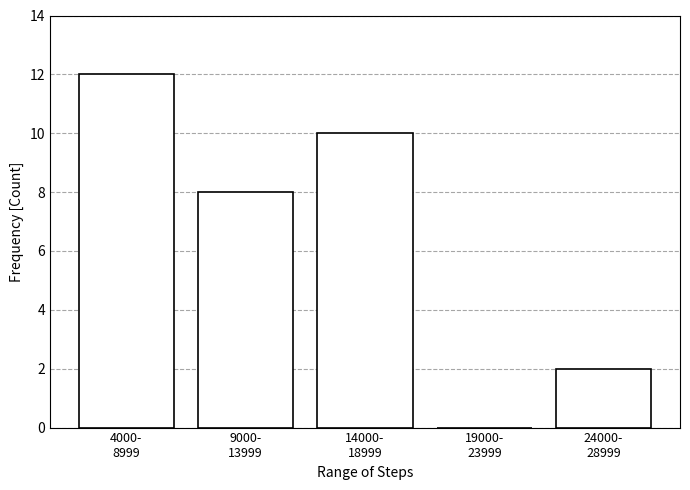

What is the sum of all values?

32